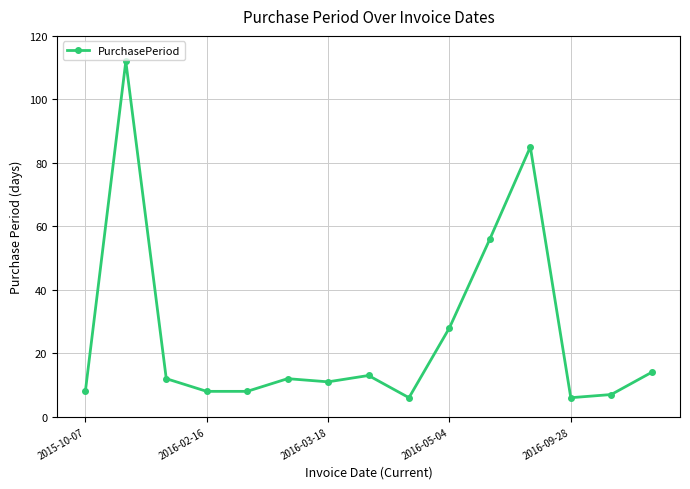

Reading right to left, extract all data points from this chart.

14	7	6	85	56	28	6	13	11	12	8	8	12	112	8